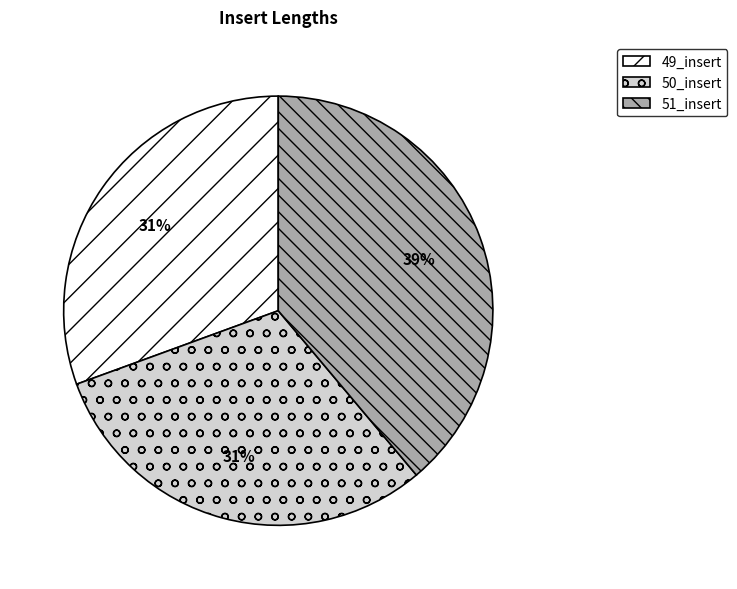

Count the number of slices in the pie.

3